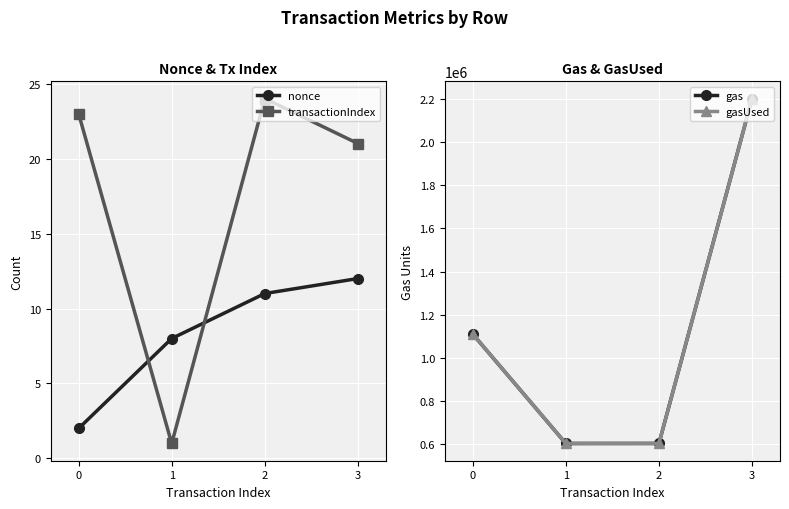

Between which two adjacent categories do transactionIndex and nonce first intersect?

0 and 1